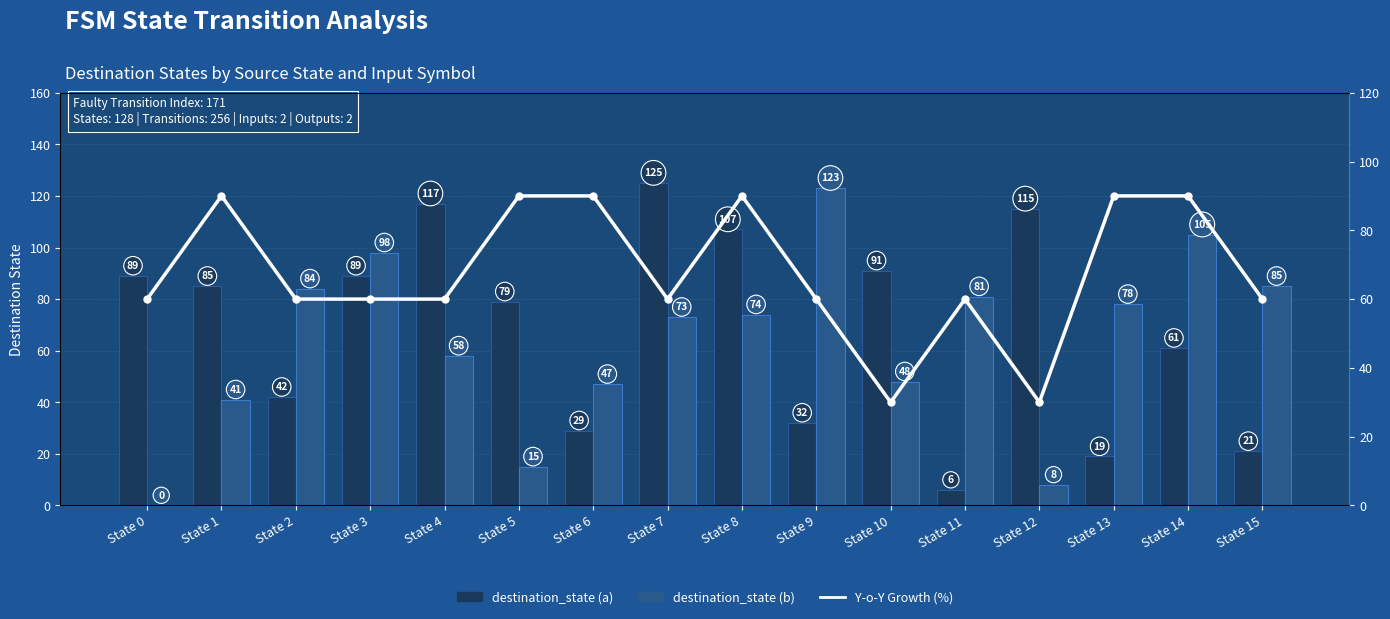

Rank the categories by destination_state (a) value from highest to lowest.

State 7, State 4, State 12, State 8, State 10, State 0, State 3, State 1, State 5, State 14, State 2, State 9, State 6, State 15, State 13, State 11